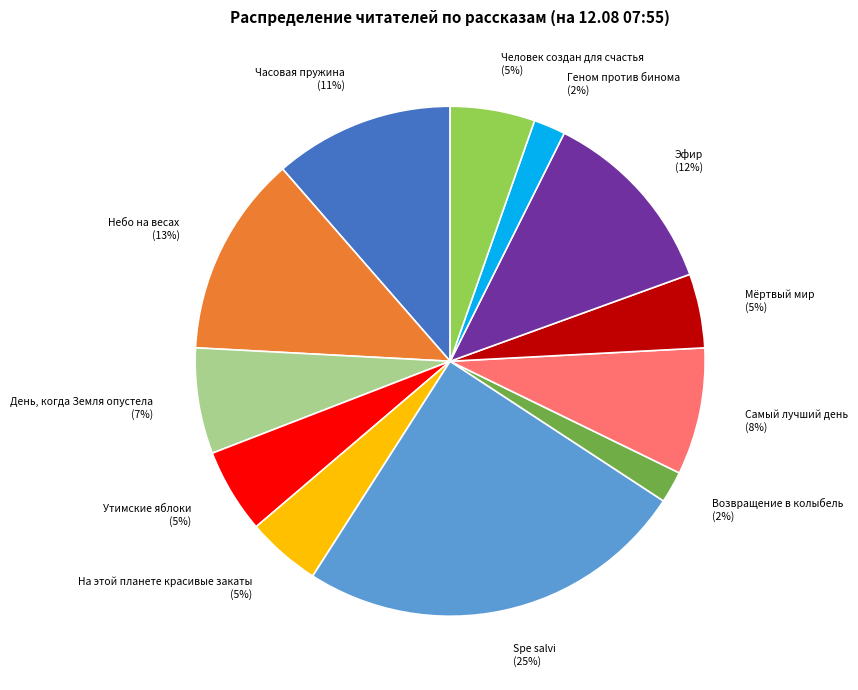

What is the largest slice in the pie chart?

Spe salvi